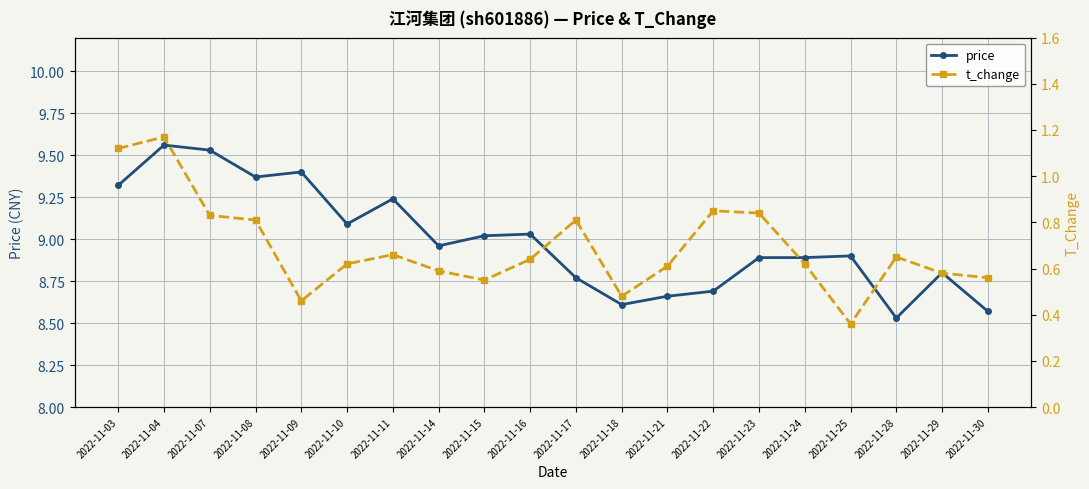

What is the total value across all series at 2022-11-30?

9.1